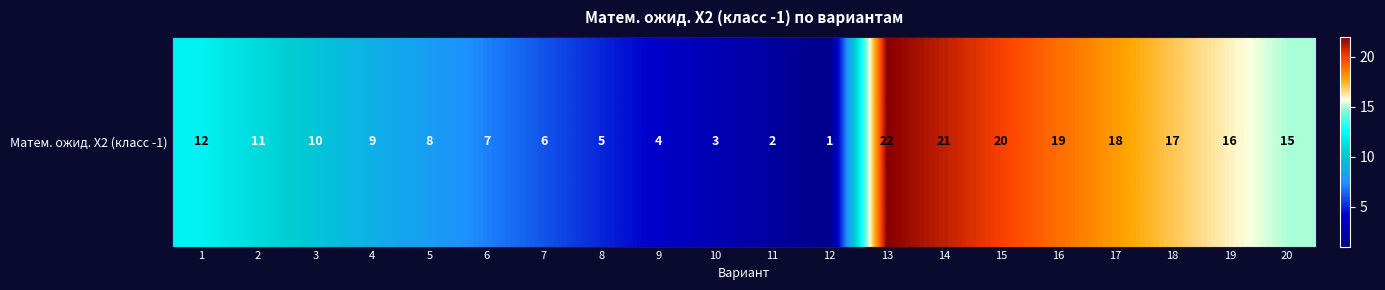

Is it true that the value at 3 is 10?

True